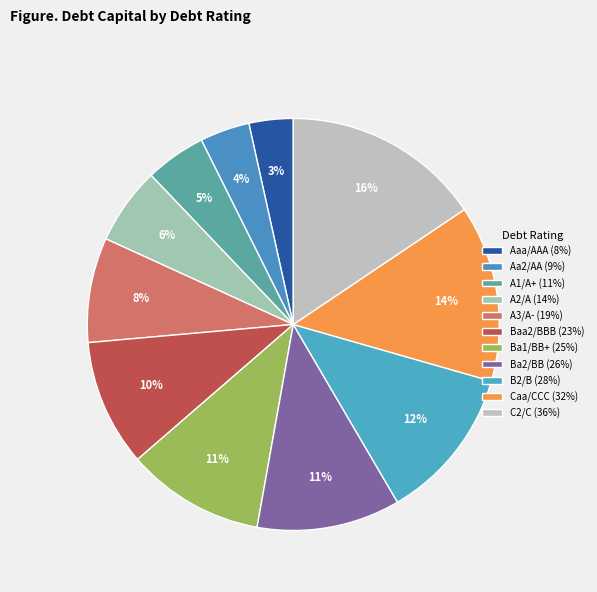

How many slices are in this pie chart?

11